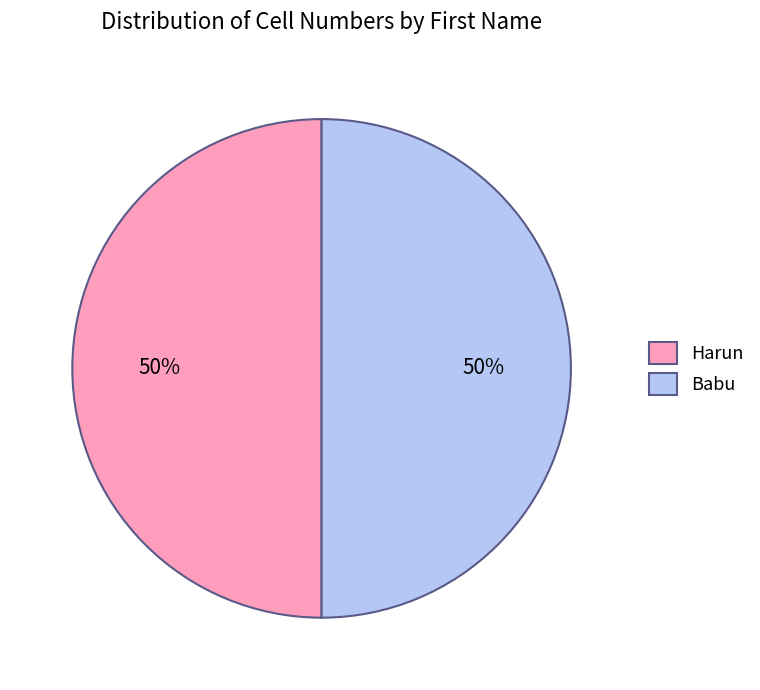

To the nearest percent, what portion does Harun represent?

50%